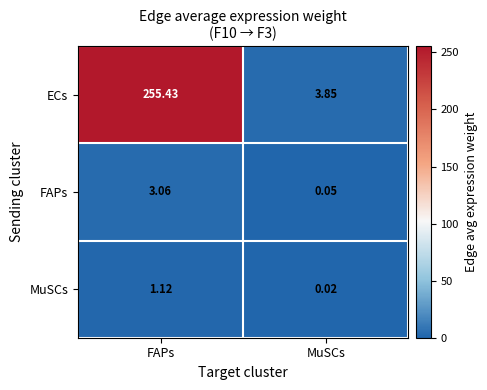

Which series changed the most between FAPs and MuSCs?

ECs